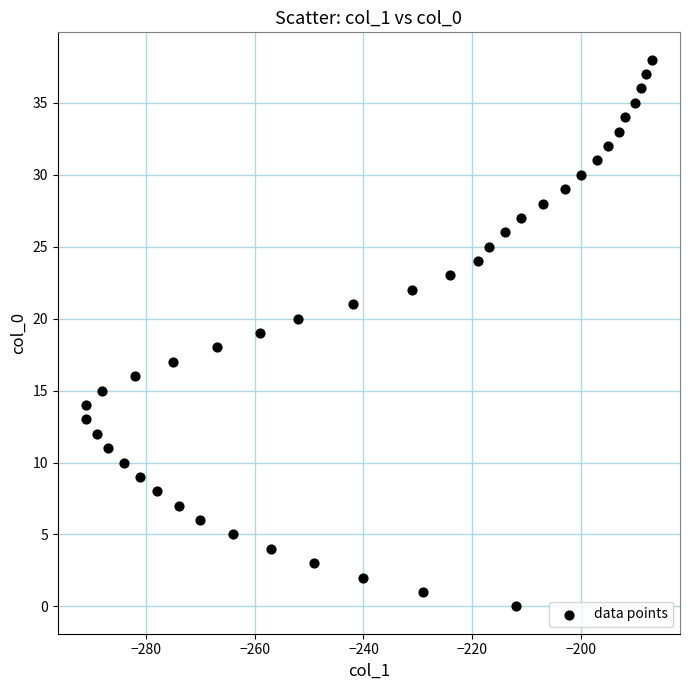

What is the range of Y values (max minus min)?

38